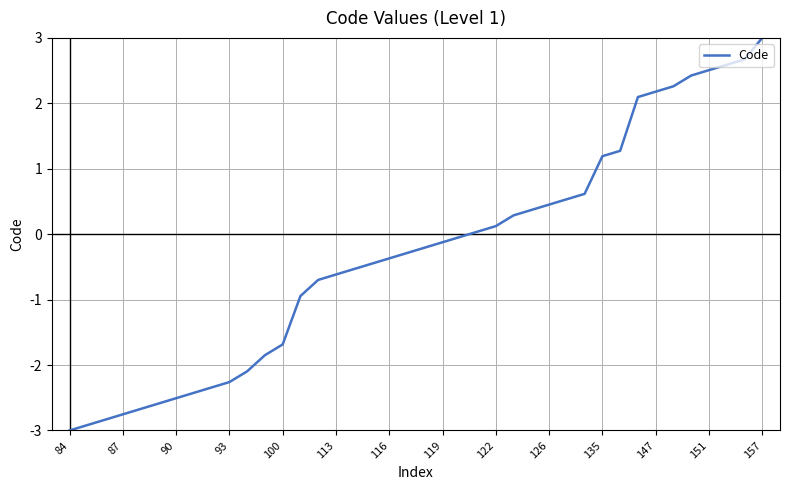

What is the maximum value shown in the chart?

3.0